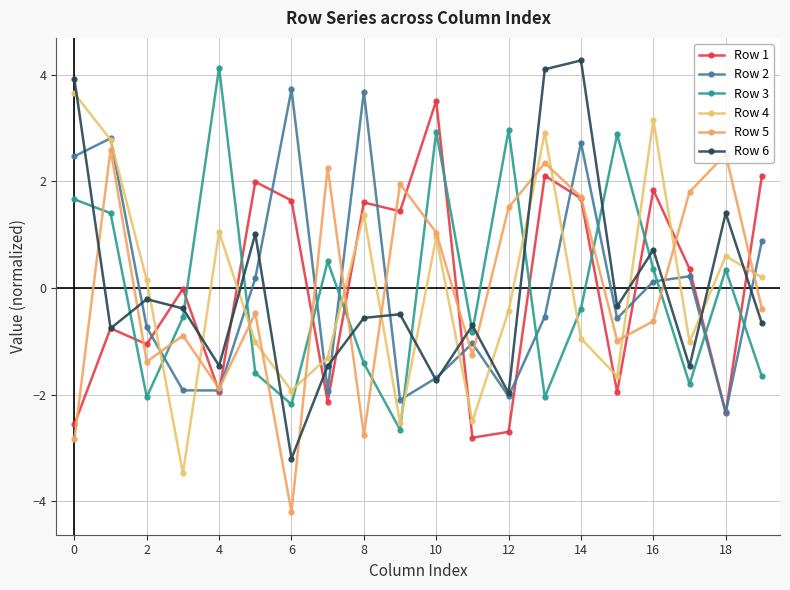

What is the difference between the second highest and second lowest values in the Row 1 series?

4.8